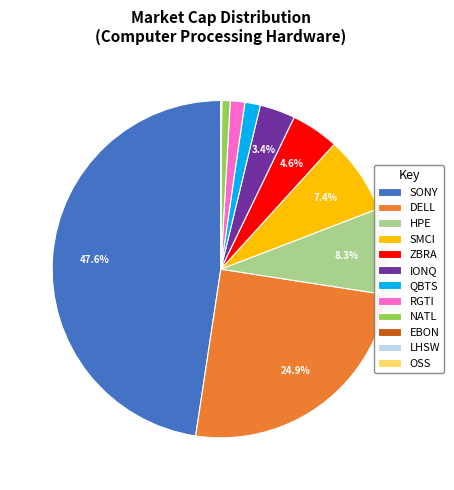

Is it true that HPE is 8% of the pie?

True